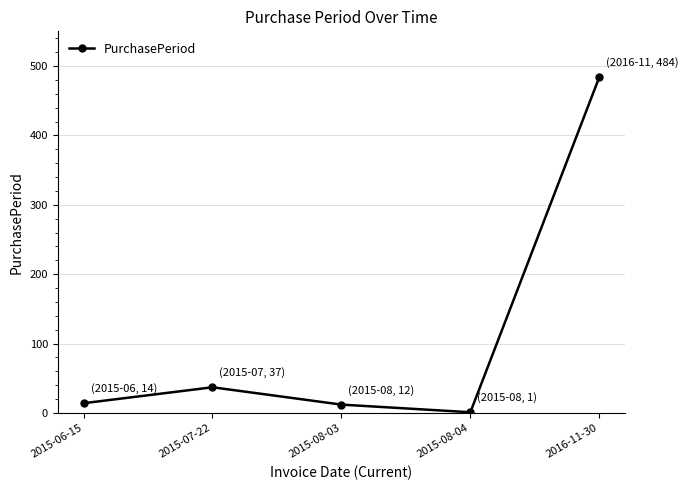

What is the greatest value displayed?

484